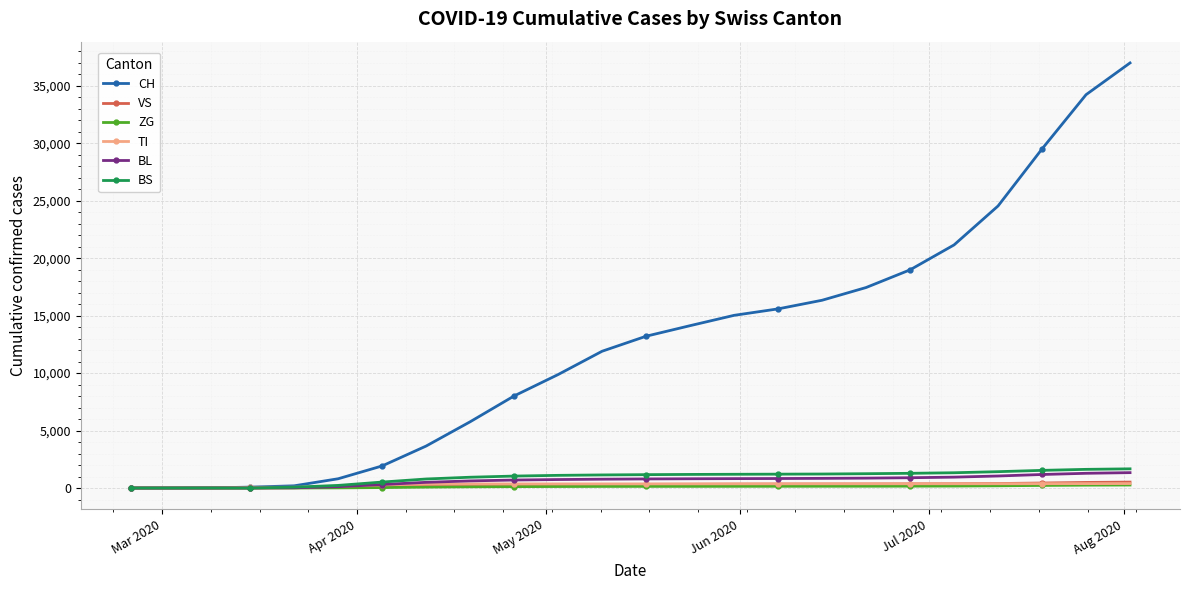

Which series has the widest spread of values?

CH